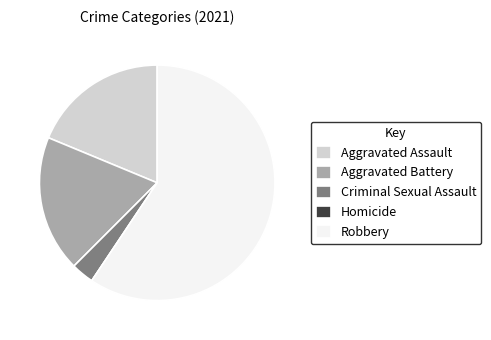

Is it true that Robbery is 68% of the pie?

False